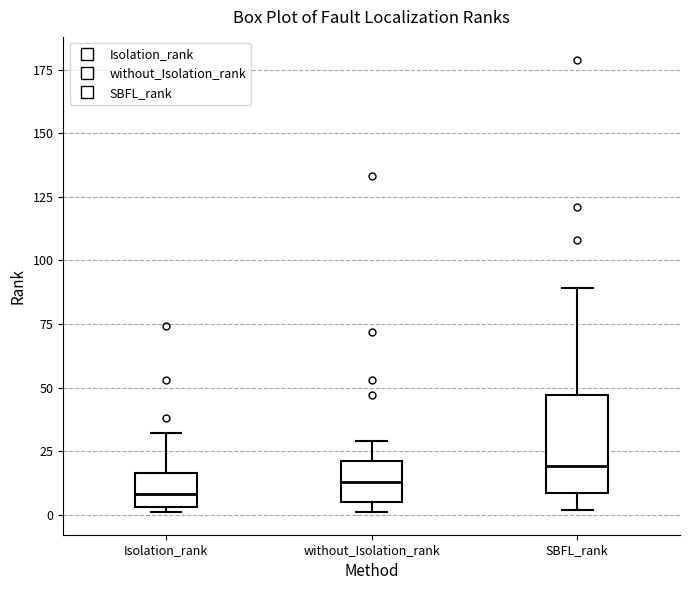

Reading left to right, transcribe this box plot: for each box, give where its median line is, the range the box spans, and where its two whiskers end, as read against the y-axis. The values are not printed on the chart, so give them approximately, as read against the axis.

Isolation_rank: median 10, box 5 to 15, whiskers 0 to 30
without_Isolation_rank: median 15, box 5 to 20, whiskers 0 to 30
SBFL_rank: median 20, box 10 to 45, whiskers 0 to 90